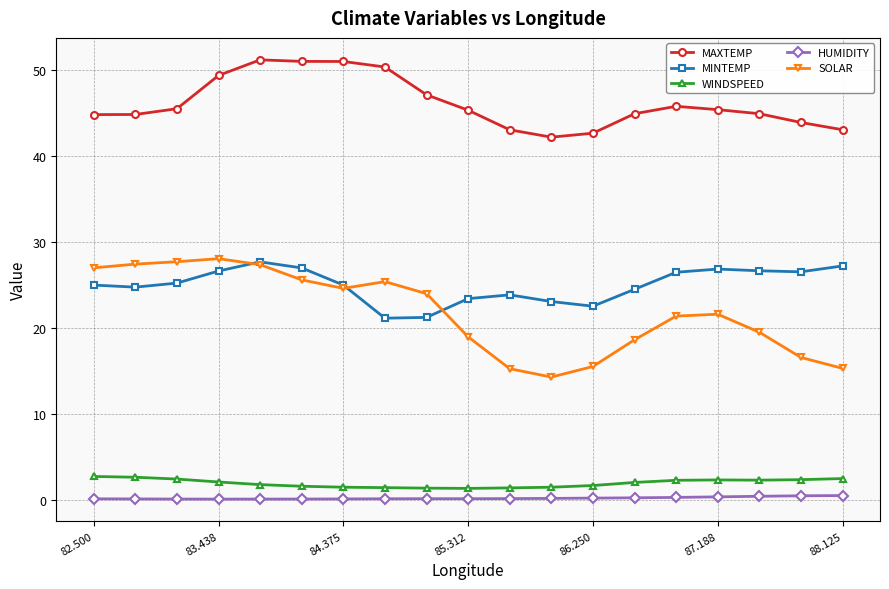

Which series has the largest total across all categories?

MAXTEMP